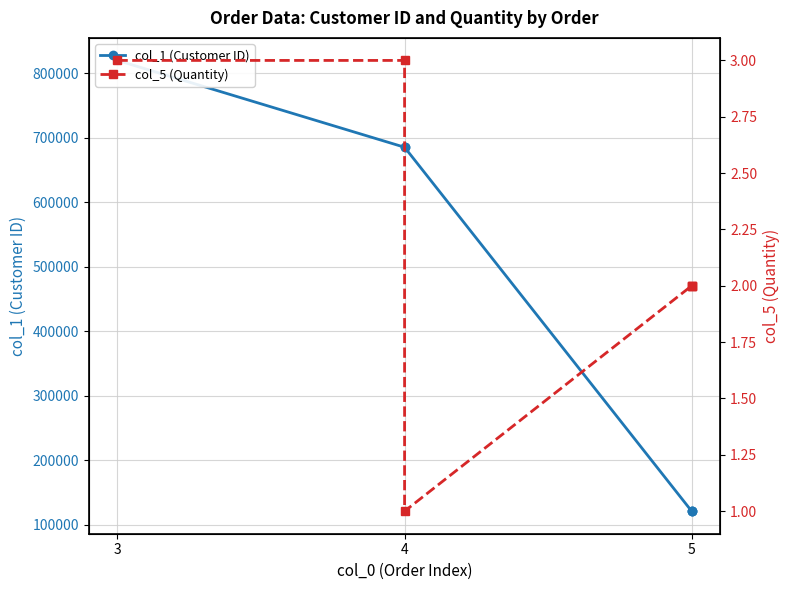

Which category has the highest value in the col_1 (Customer ID) series?

3